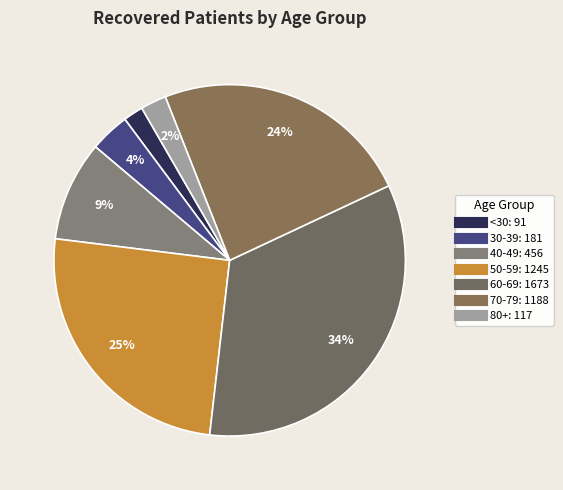

How many slices are in this pie chart?

7